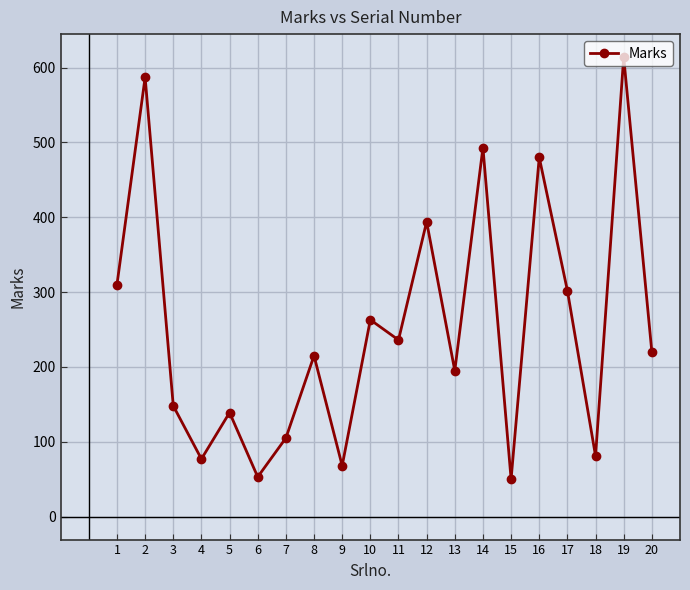

Which label corresponds to the largest value in the chart?

19